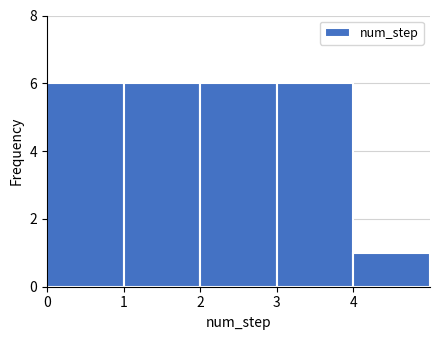

Reading left to right, list every bar in this chart as the range it spans on the x-axis followed by its height. The values are not printed on the chart, so give them approximately, as read against the axis.

0 to 1: 6
1 to 2: 6
2 to 3: 6
3 to 4: 6
4 to 5: 1